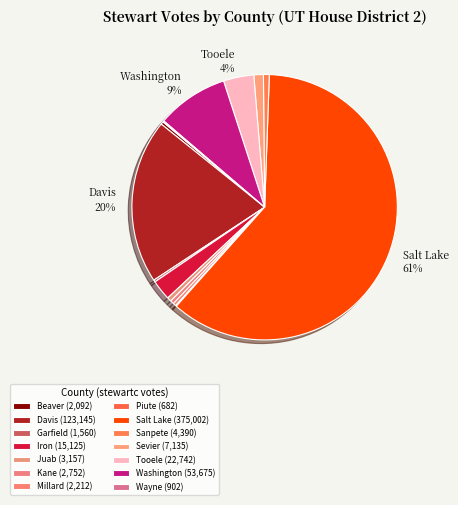

Which category accounts for the majority?

Salt Lake